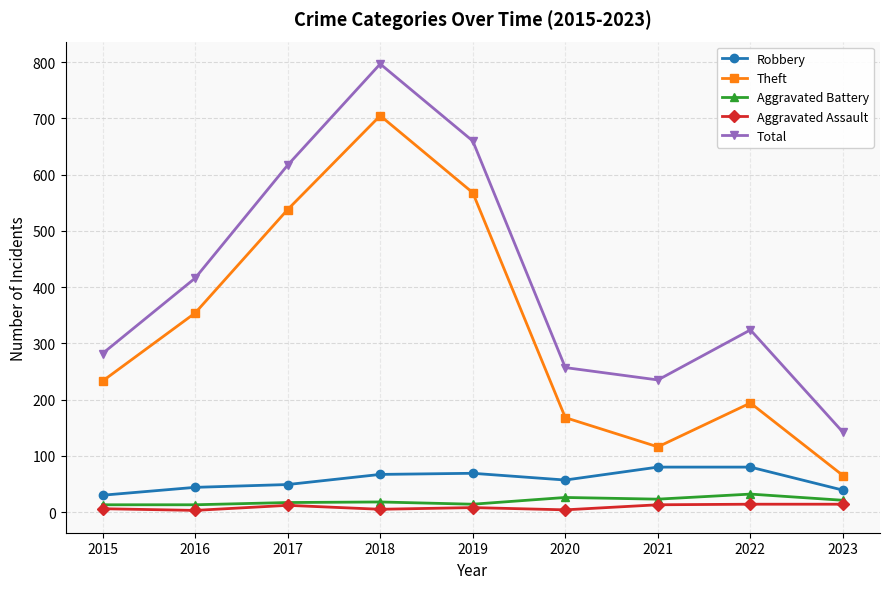

What is the maximum value shown in the chart?

797